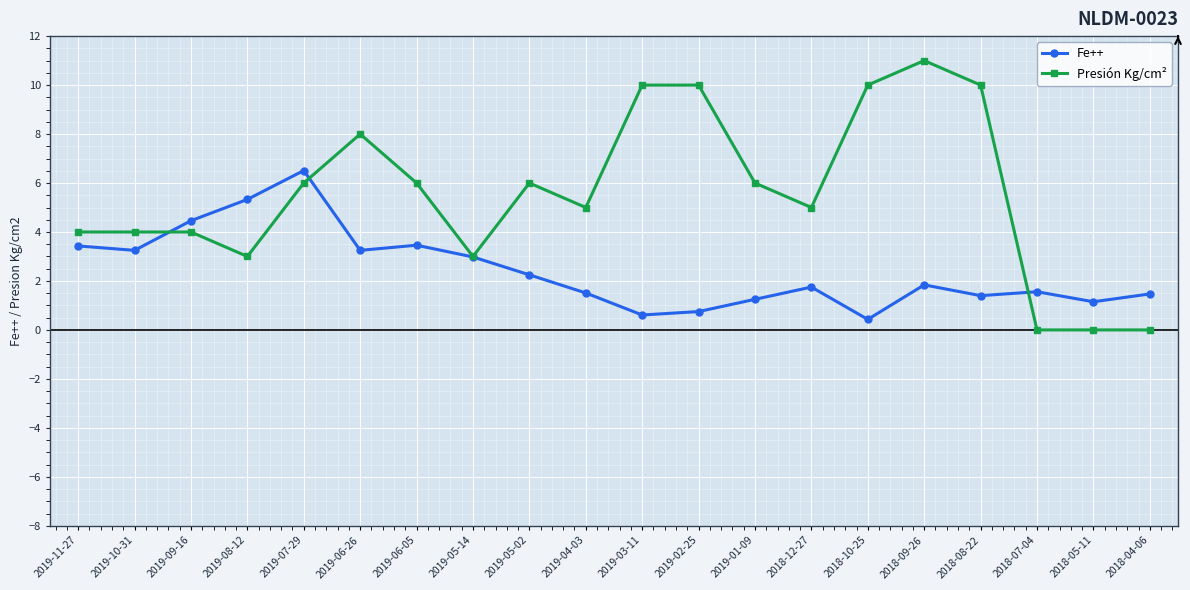

What is the difference between the highest and lowest values at 2018-08-22?

8.6